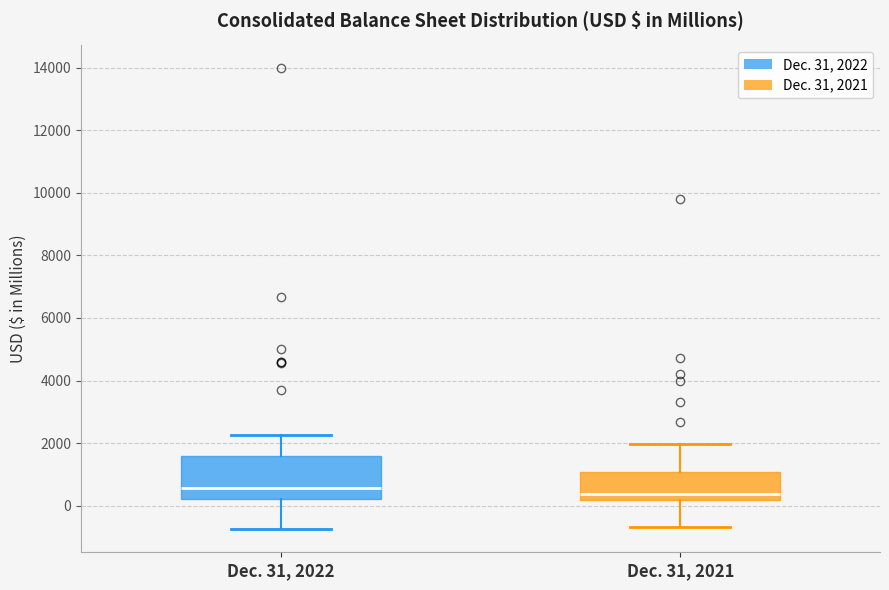

Reading left to right, read every box against the y-axis: the position of its median line, the range the box covers, and the ends of its whiskers. The values are not printed on the chart, so give them approximately, as read against the axis.

Dec. 31, 2022: median 600, box 200 to 1600, whiskers -800 to 2200
Dec. 31, 2021: median 400, box 200 to 1000, whiskers -600 to 2000